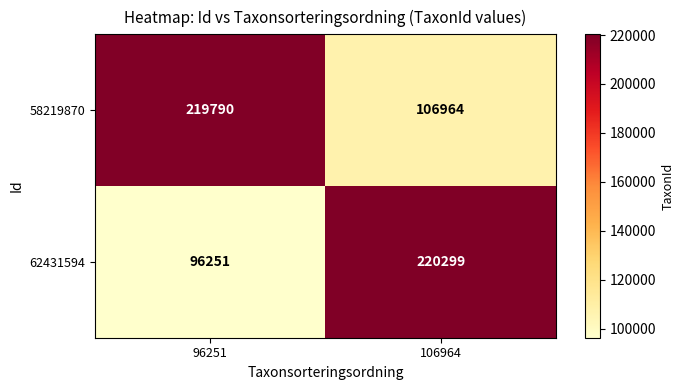

Rank the series at 106964 from lowest to highest value.

58219870, 62431594